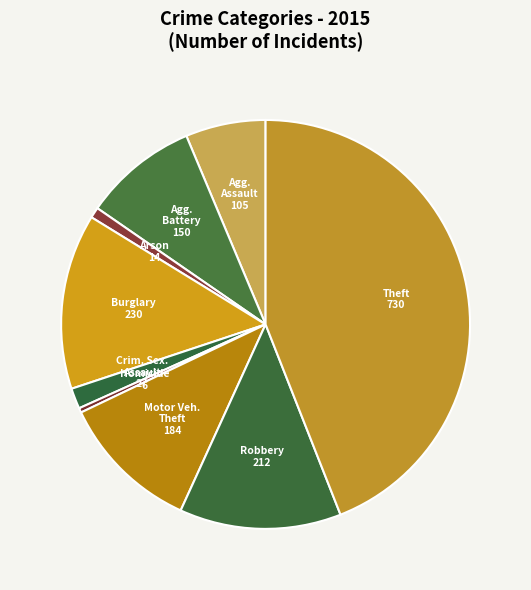

Which slice is the largest?

Theft